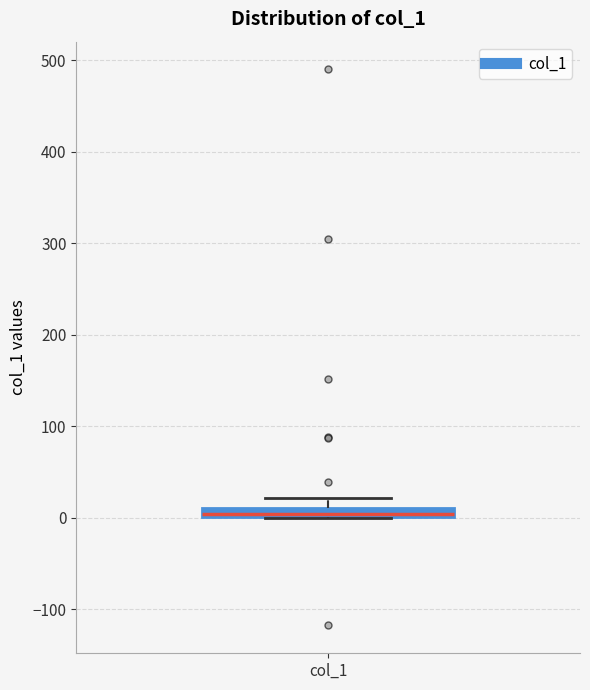

Where is the upper edge of the box for col_1 on the y-axis? The values are not printed on the chart, so give them approximately, as read against the axis.

10